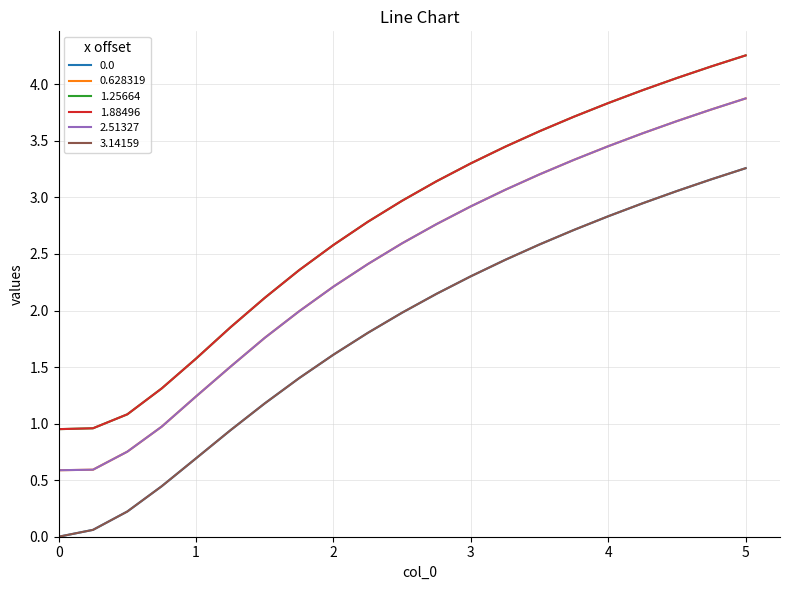

What is the value of the 0.628319 point at the 2nd from the left?

0.6